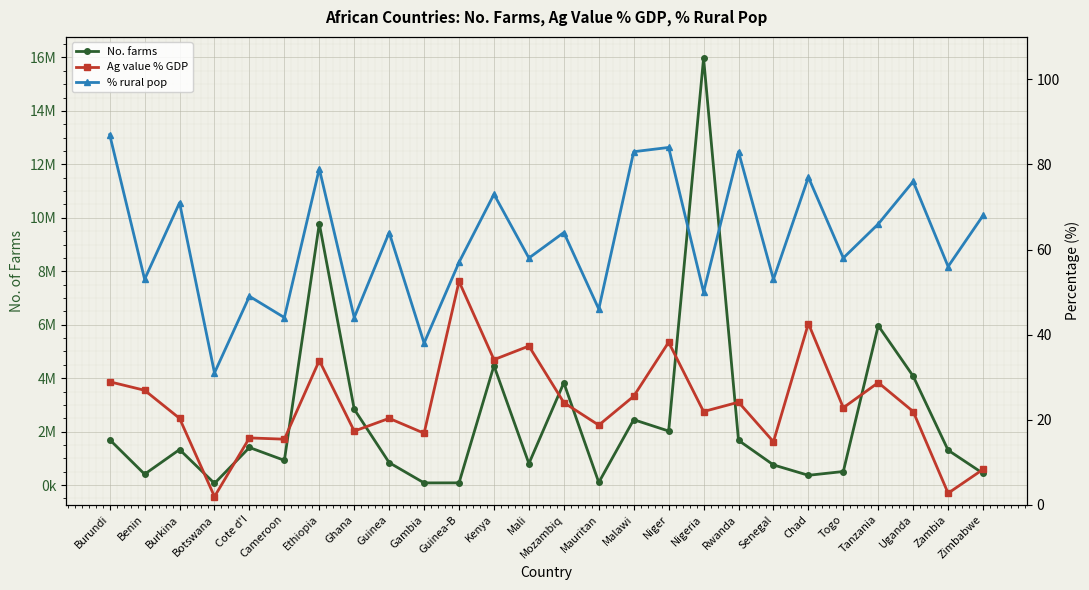

List the labels in order of % rural pop value, largest first.

Burundi, Niger, Malawi, Rwanda, Ethiopia, Chad, Uganda, Kenya, Burkina, Zimbabwe, Tanzania, Guinea, Mozambiq, Mali, Togo, Guinea-B, Zambia, Benin, Senegal, Nigeria, Cote d'I, Mauritan, Cameroon, Ghana, Gambia, Botswana